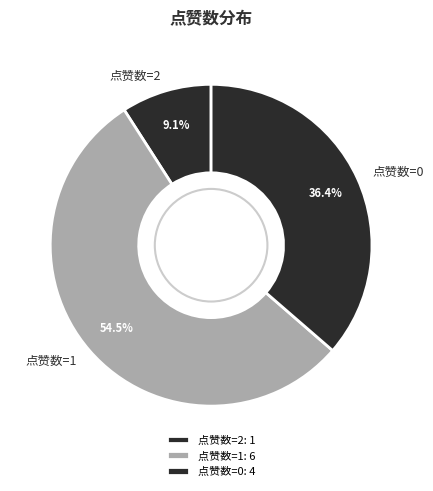

What is the ratio of the value at 点赞数=1 to the value at 点赞数=2?

6.0